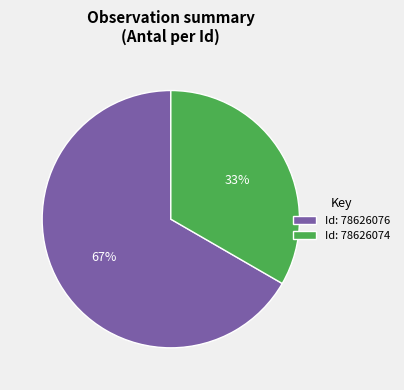

Does Id: 78626074 represent more than half of the total?

No